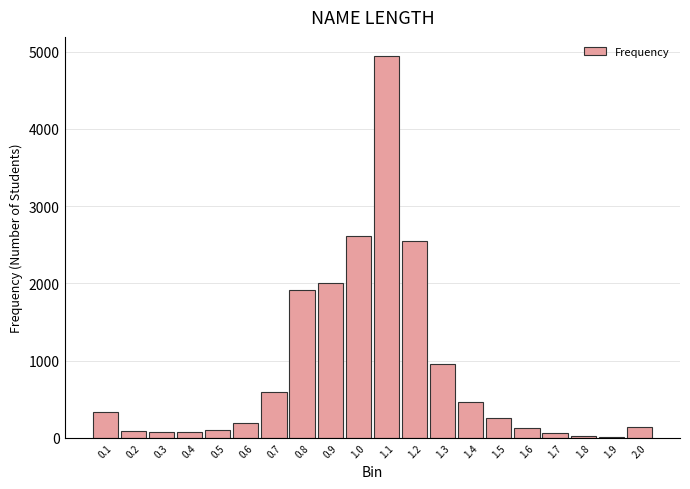

What is the sum of all values?

17520